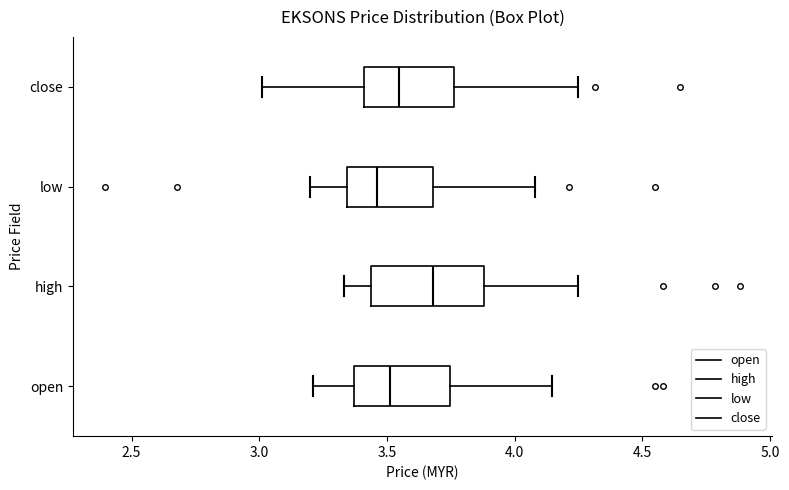

Where does the right whisker of the box for open end on the x-axis? The values are not printed on the chart, so give them approximately, as read against the axis.

4.15